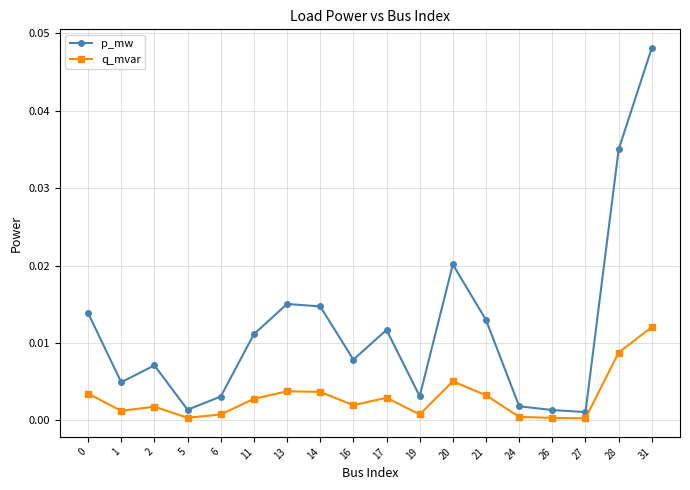

The p_mw series shows 0.0 at 19. True or false?

True